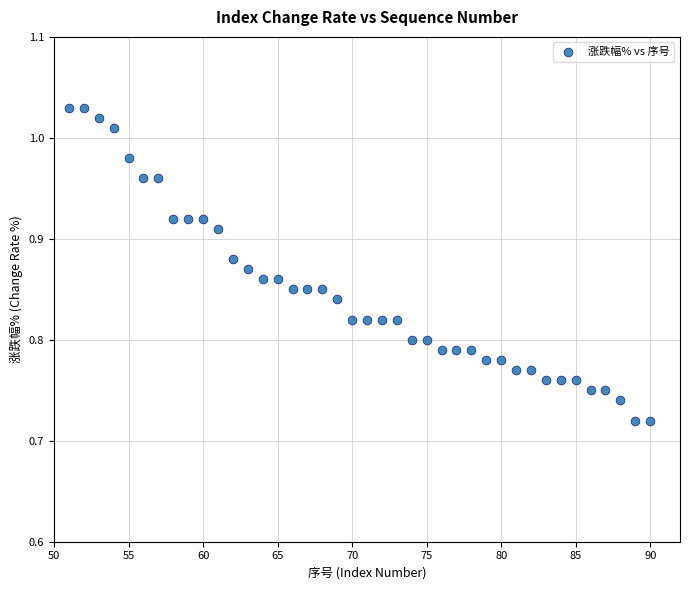

What is the range of X values (max minus min)?

39.0